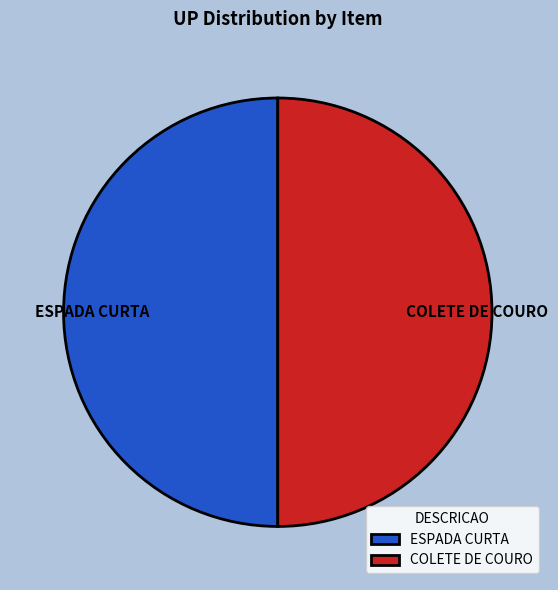

Do ESPADA CURTA and COLETE DE COURO together represent more than half of the pie?

Yes